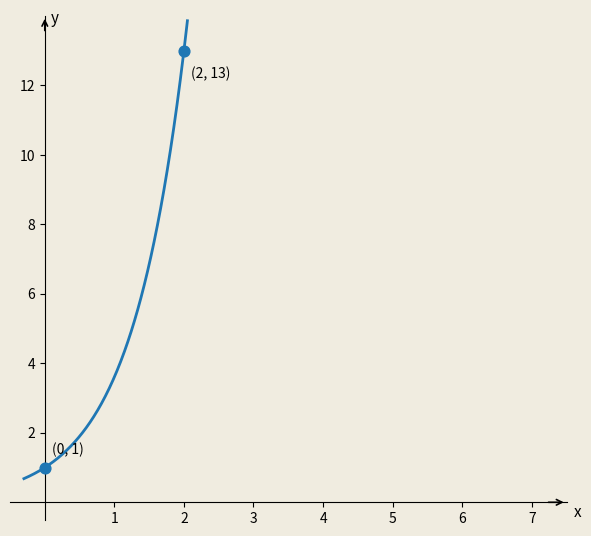

What is the average Y value?

7